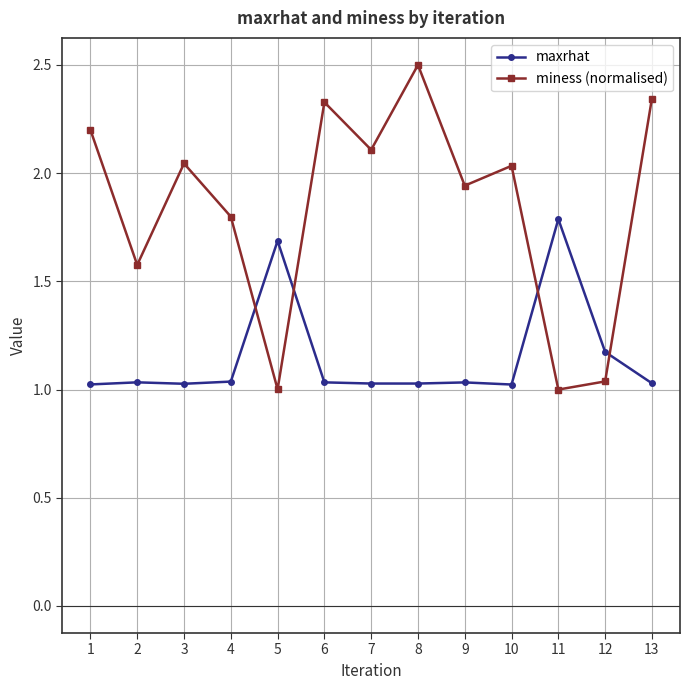

Is it true that maxrhat equals 0.8 at 11?

False